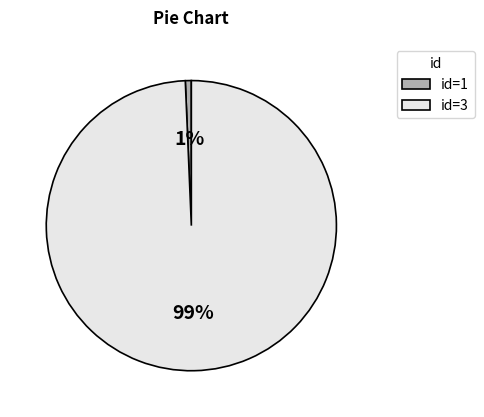

To the nearest percent, what is the average slice percentage?

50%